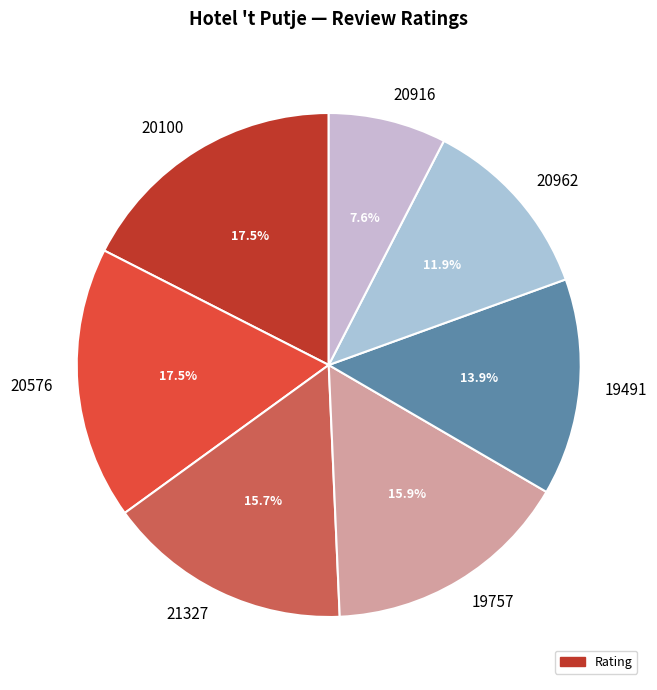

What percentage is NOT represented by 20576?

82.5%